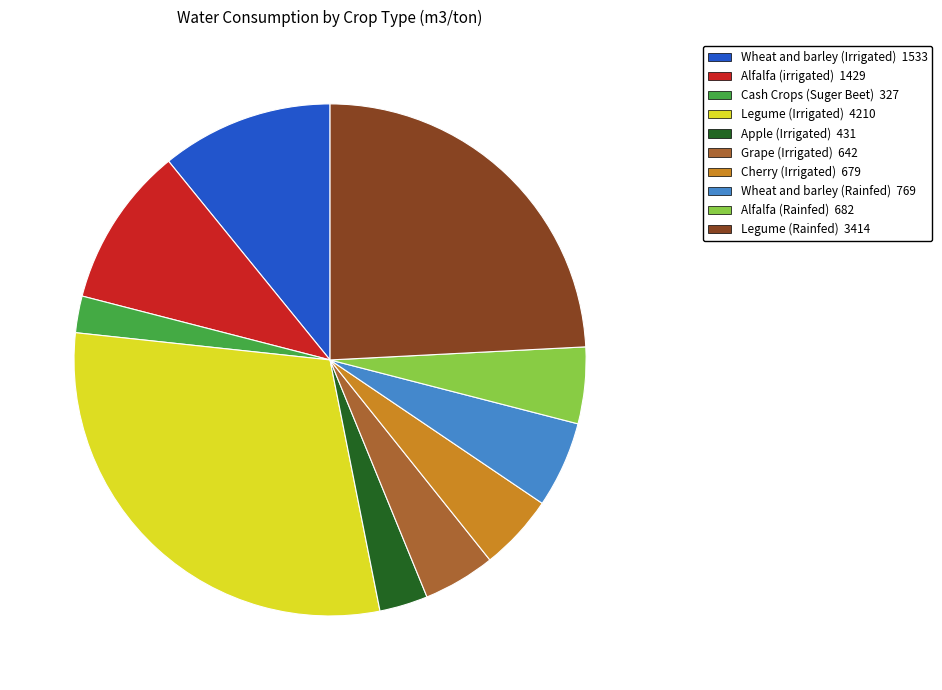

Approximately how many times larger is the value at Alfalfa (Rainfed) 682 compared to Apple (Irrigated) 431?

1.6